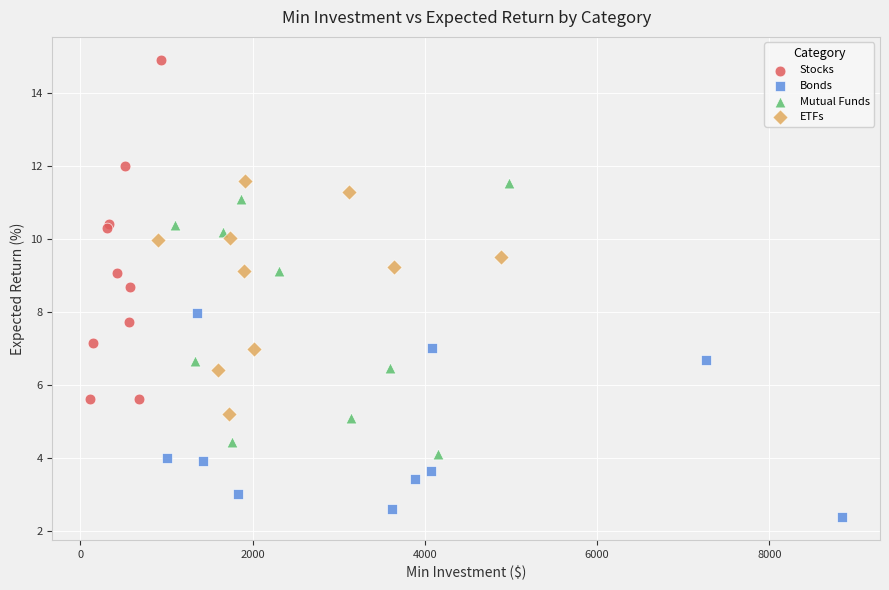

Which series reaches the minimum Y coordinate?

Bonds